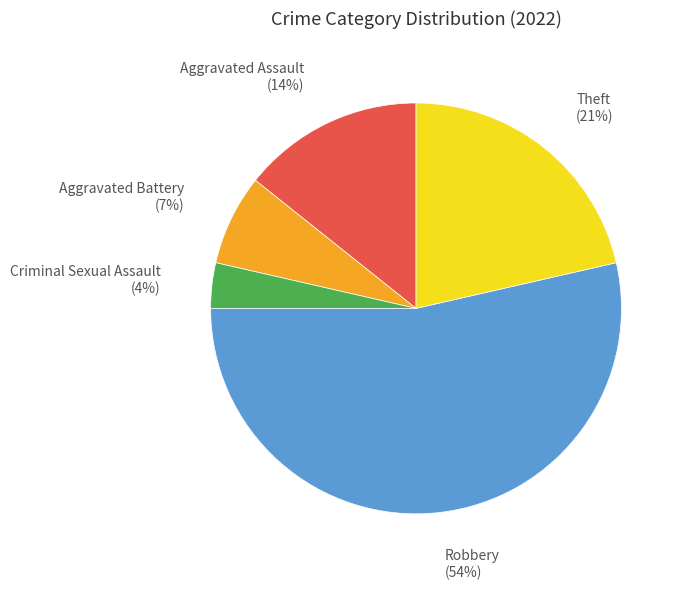

Approximately how many times larger is the value at Theft compared to Robbery?

0.4